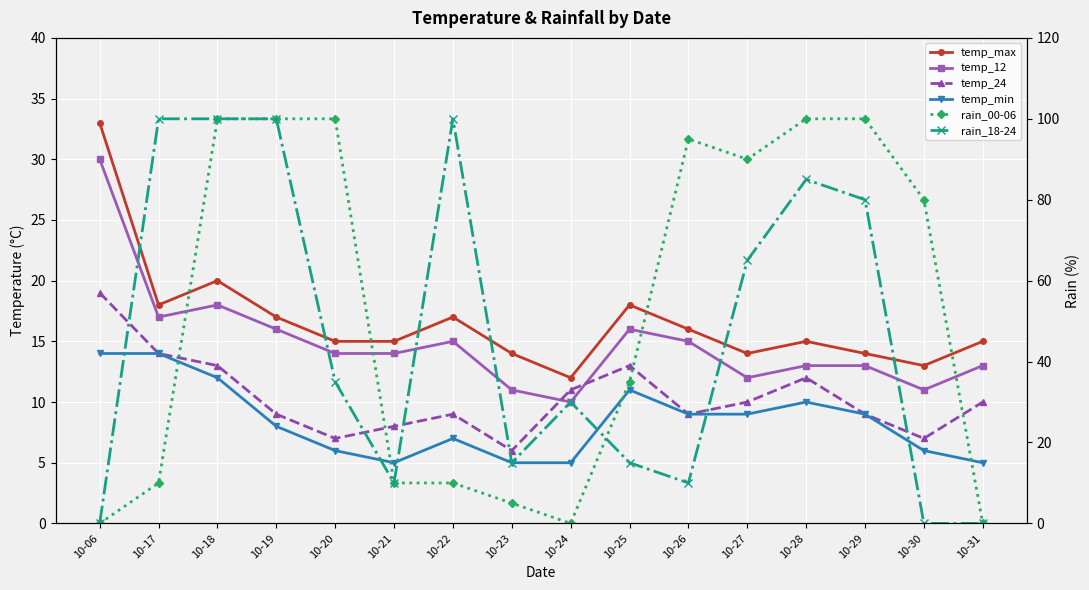

The temp_24 series shows 10 at 10-27. True or false?

True